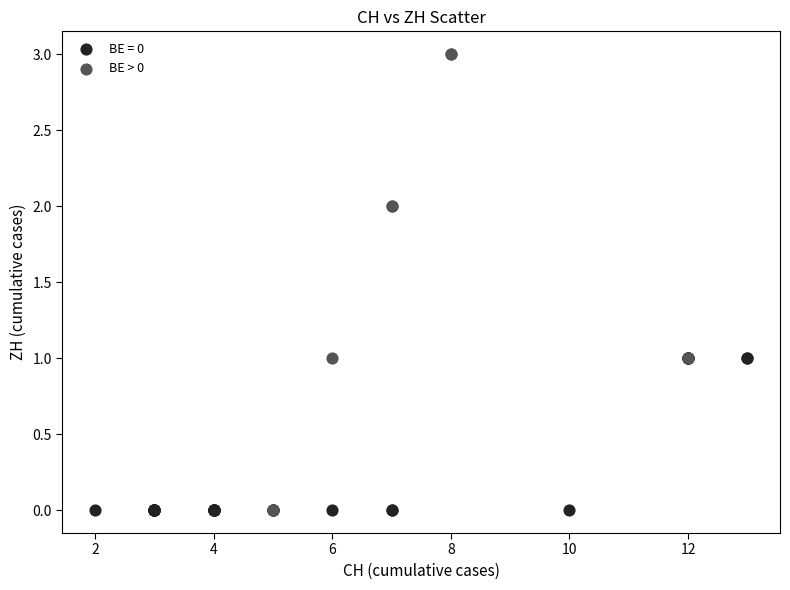

Which series has the largest Y range (max minus min)?

BE > 0